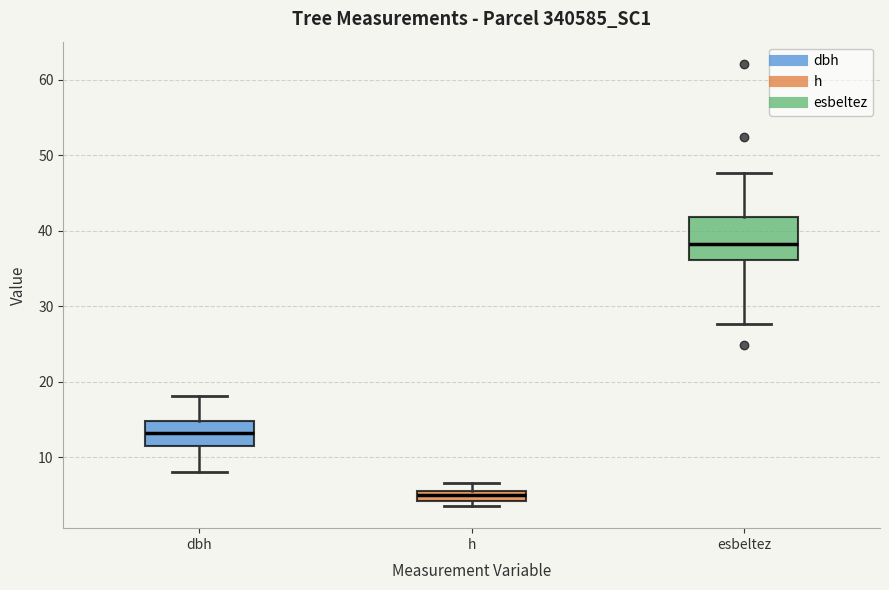

Which box's median line is the highest?

esbeltez